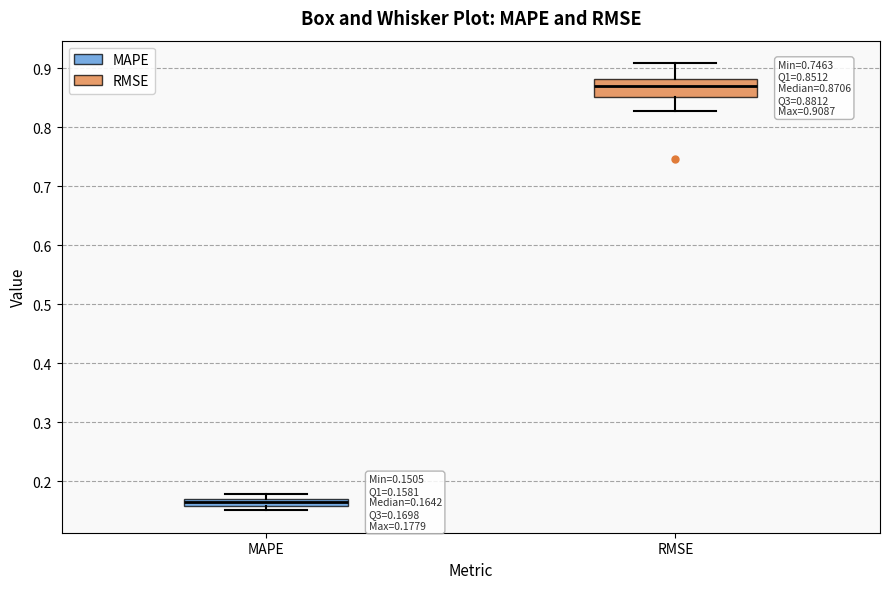

Which box's median line is the lowest?

MAPE